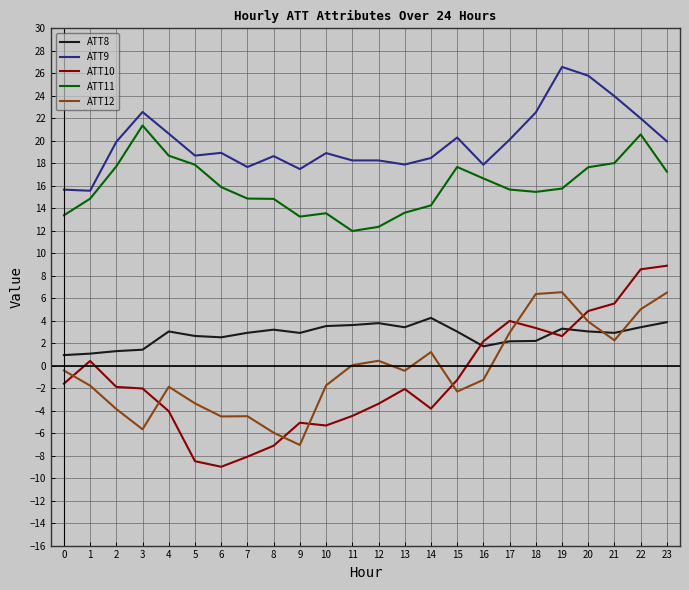

True or false: ATT9 and ATT12 cross at least once.

False